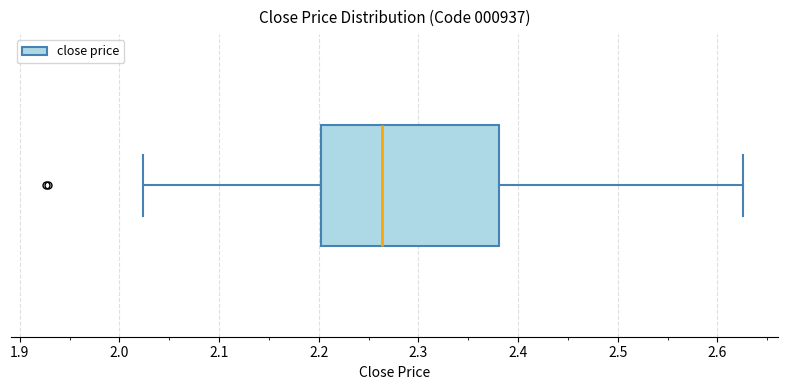

Transcribe this box plot: give where the median line is, the range the box spans, and where the two whiskers end, as read against the x-axis. The values are not printed on the chart, so give them approximately, as read against the axis.

median 2.26, box 2.20 to 2.38, whiskers 2.02 to 2.63